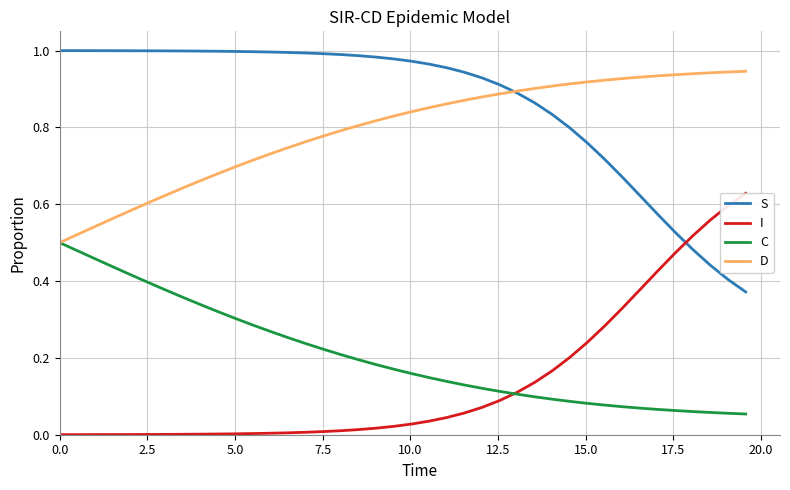

Does the chart display data point markers on the line(s)?

No